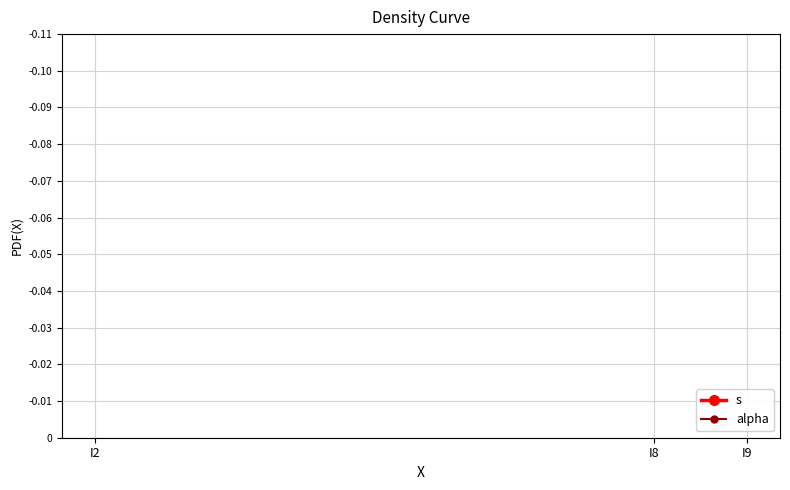

Does the chart display data point markers on the line(s)?

Yes